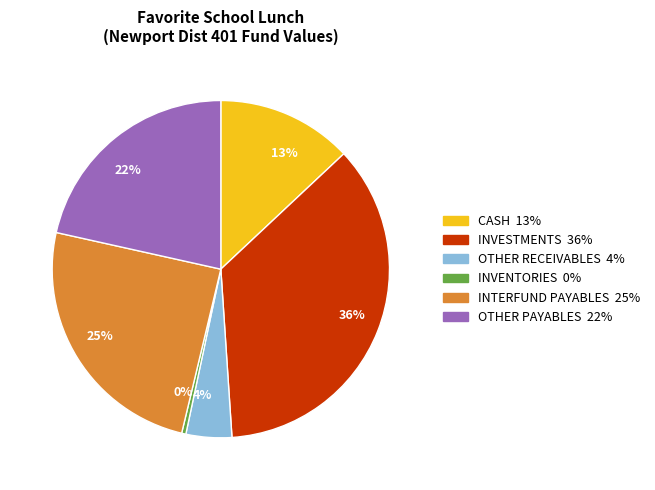

To the nearest percent, what is the average slice percentage?

17%